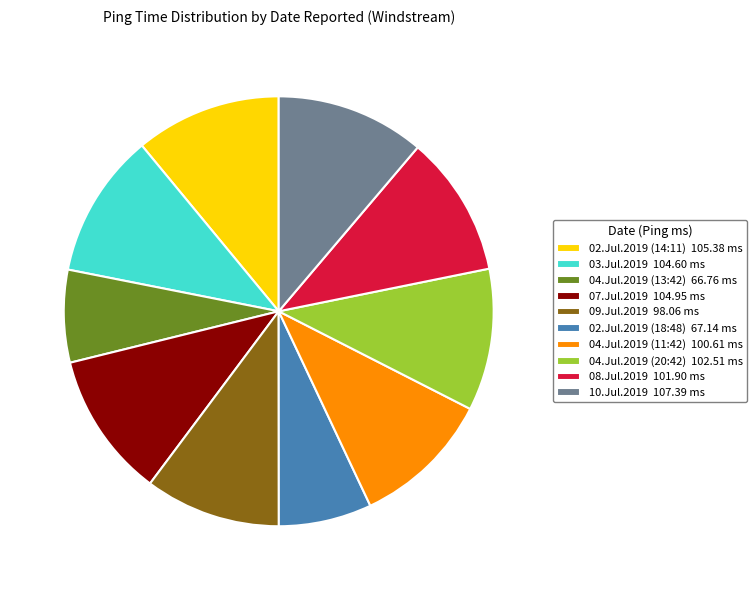

Is it true that 03.Jul.2019 104.60 ms is 11% of the pie?

True